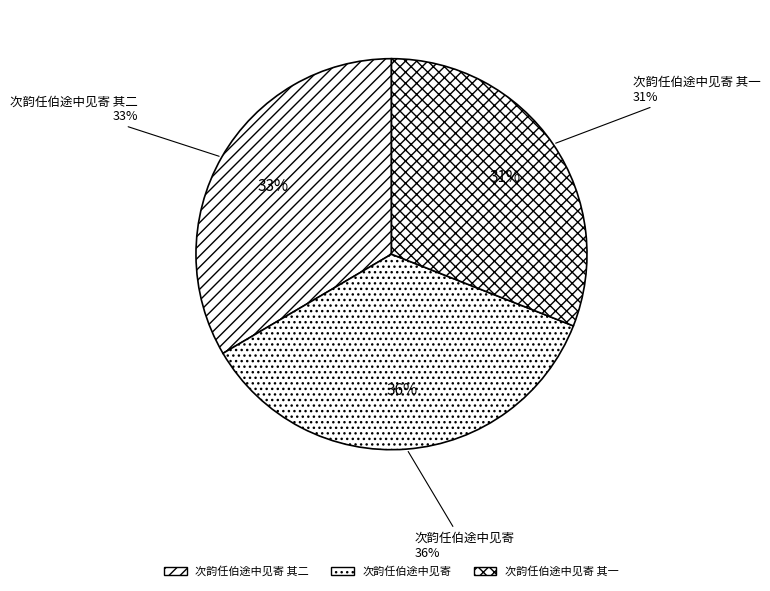

Is it true that 次韵任伯途中见寄 其一 is 19% of the pie?

False